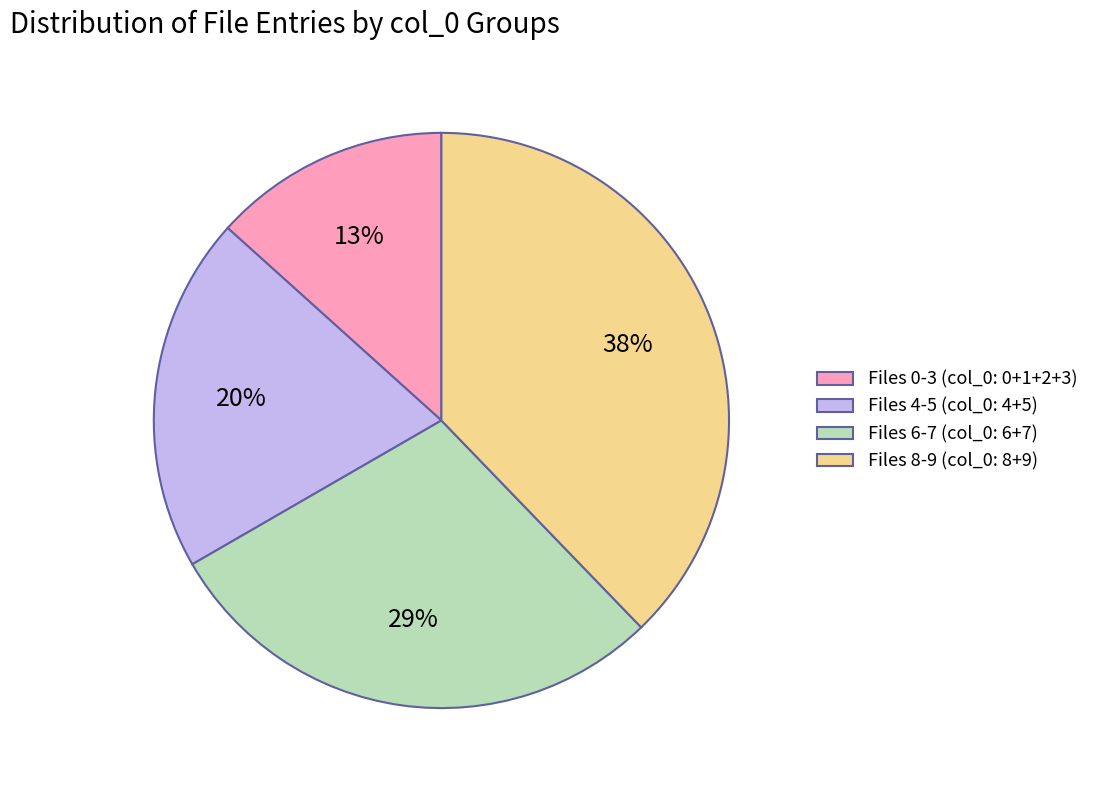

To the nearest percent, what is the average slice percentage?

25%